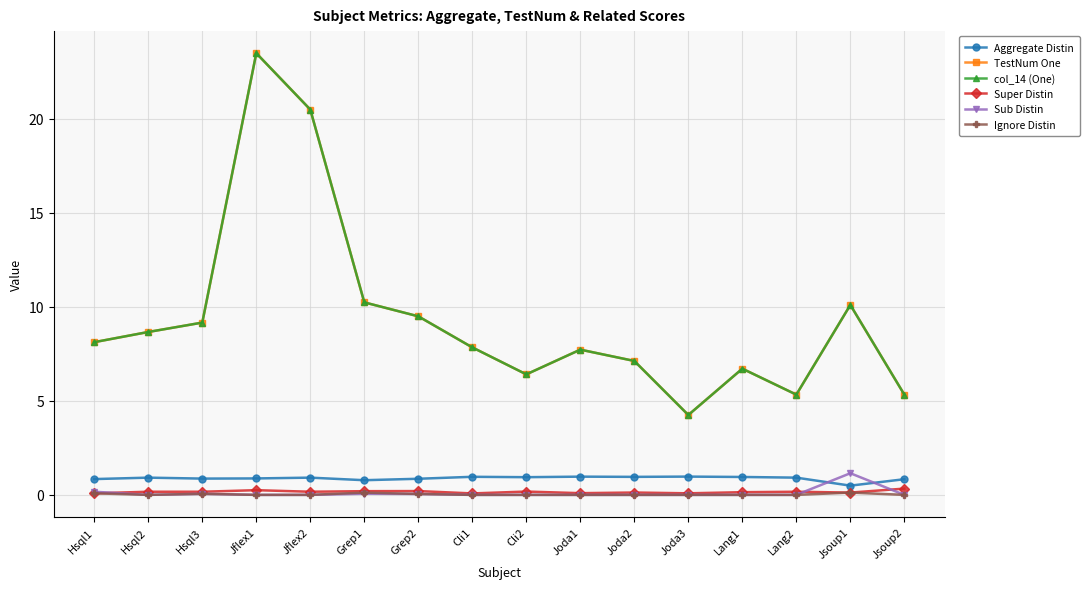

Reading left to right, extract all data points from this chart.

Aggregate Distin: Hsql1=0.8	Hsql2=0.9	Hsql3=0.9	Jflex1=0.9	Jflex2=0.9	Grep1=0.8	Grep2=0.9	Cli1=1.0	Cli2=0.9	Joda1=1.0	Joda2=1.0	Joda3=1.0	Lang1=1.0	Lang2=0.9	Jsoup1=0.5	Jsoup2=0.8
TestNum One: Hsql1=8.1	Hsql2=8.7	Hsql3=9.2	Jflex1=23.5	Jflex2=20.5	Grep1=10.2	Grep2=9.5	Cli1=7.8	Cli2=6.4	Joda1=7.7	Joda2=7.1	Joda3=4.2	Lang1=6.7	Lang2=5.3	Jsoup1=10.1	Jsoup2=5.3
col_14 (One): Hsql1=8.1	Hsql2=8.7	Hsql3=9.2	Jflex1=23.5	Jflex2=20.5	Grep1=10.2	Grep2=9.5	Cli1=7.8	Cli2=6.4	Joda1=7.7	Joda2=7.1	Joda3=4.2	Lang1=6.7	Lang2=5.3	Jsoup1=10.1	Jsoup2=5.3
Super Distin: Hsql1=0.1	Hsql2=0.2	Hsql3=0.2	Jflex1=0.2	Jflex2=0.2	Grep1=0.2	Grep2=0.2	Cli1=0.1	Cli2=0.2	Joda1=0.1	Joda2=0.1	Joda3=0.1	Lang1=0.1	Lang2=0.2	Jsoup1=0.1	Jsoup2=0.3
Sub Distin: Hsql1=0.2	Hsql2=0.0	Hsql3=0.1	Jflex1=0.0	Jflex2=0.0	Grep1=0.1	Grep2=0.0	Cli1=0.0	Cli2=0.0	Joda1=0.0	Joda2=0.0	Joda3=0.0	Lang1=0.0	Lang2=0.0	Jsoup1=1.2	Jsoup2=0.0
Ignore Distin: Hsql1=0.1	Hsql2=0.0	Hsql3=0.1	Jflex1=0.0	Jflex2=0.0	Grep1=0.1	Grep2=0.0	Cli1=0.0	Cli2=0.0	Joda1=0.0	Joda2=0.0	Joda3=0.0	Lang1=0.0	Lang2=0.0	Jsoup1=0.1	Jsoup2=0.0